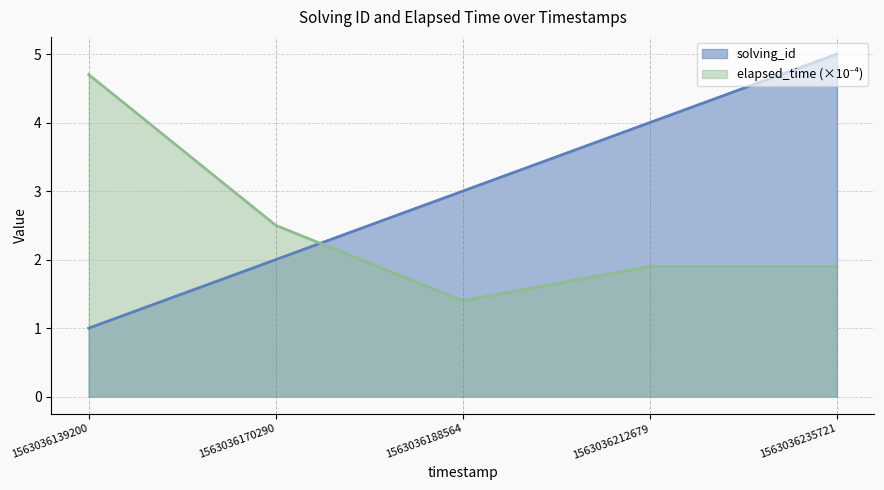

True or false: solving_id has more than 0 interior local peaks.

False